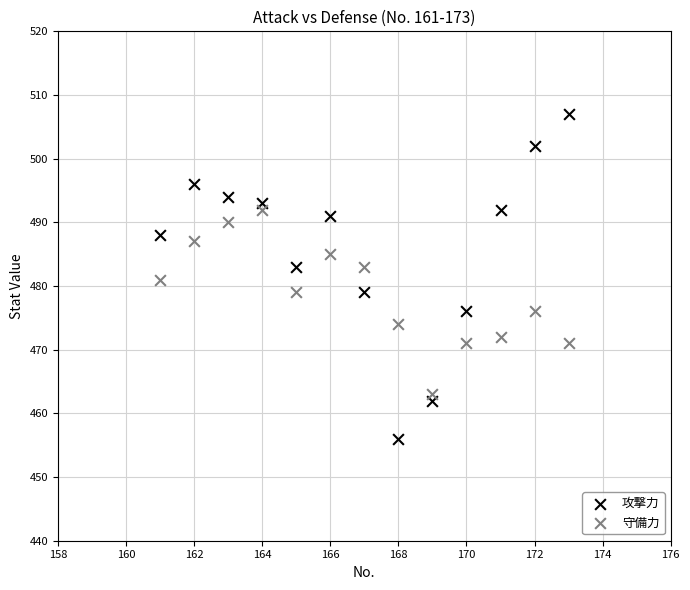

What are all the series names shown in the legend?

攻撃力, 守備力